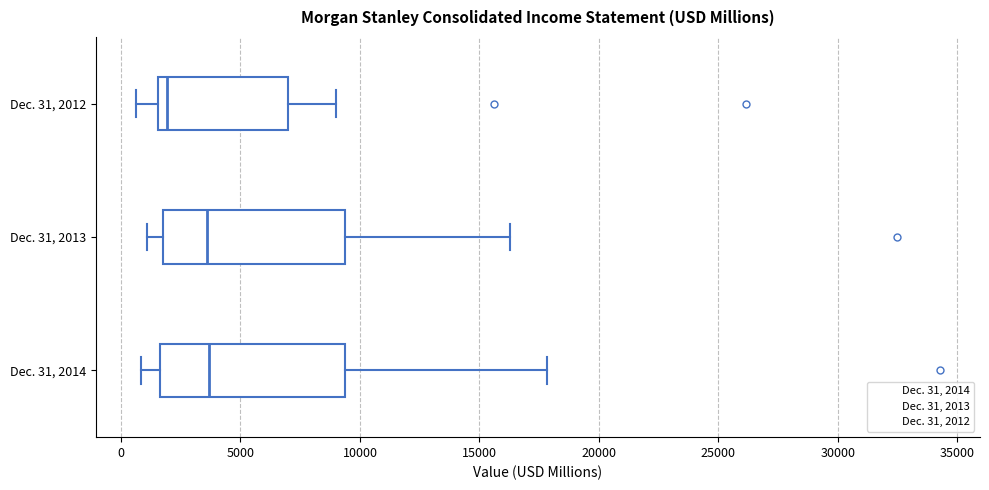

Which box's median line is the furthest to the left?

Dec. 31, 2012